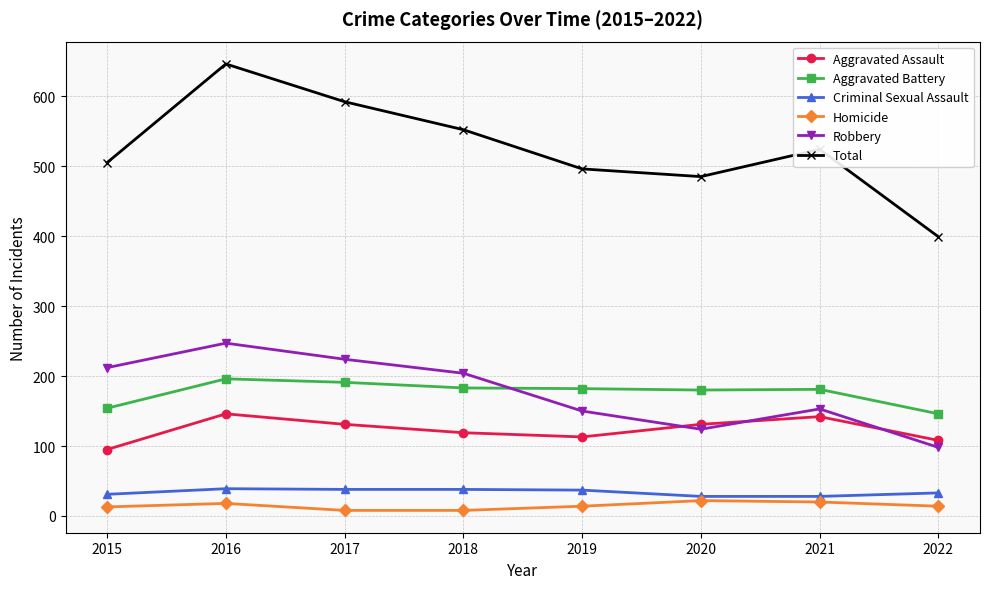

What is the difference between the maximum and minimum values in the Aggravated Assault series?

51